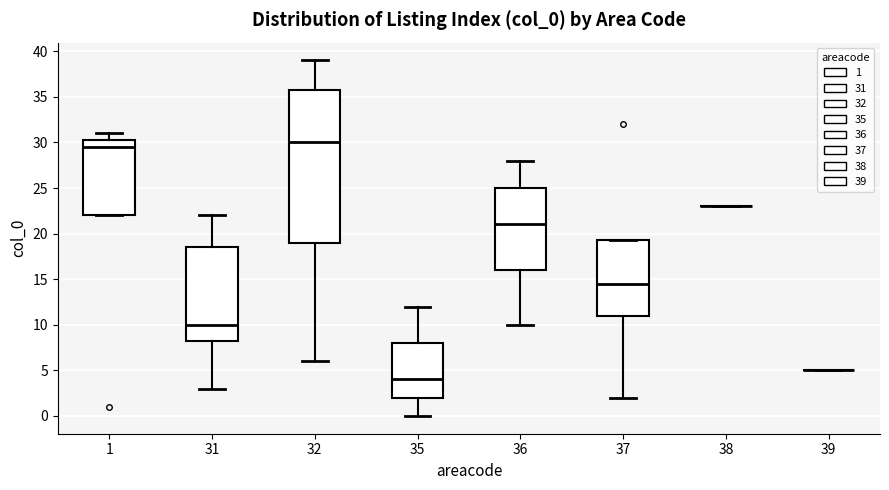

Where does the median line of the box at x = 1 sit on the y-axis? The values are not printed on the chart, so give them approximately, as read against the axis.

29.5